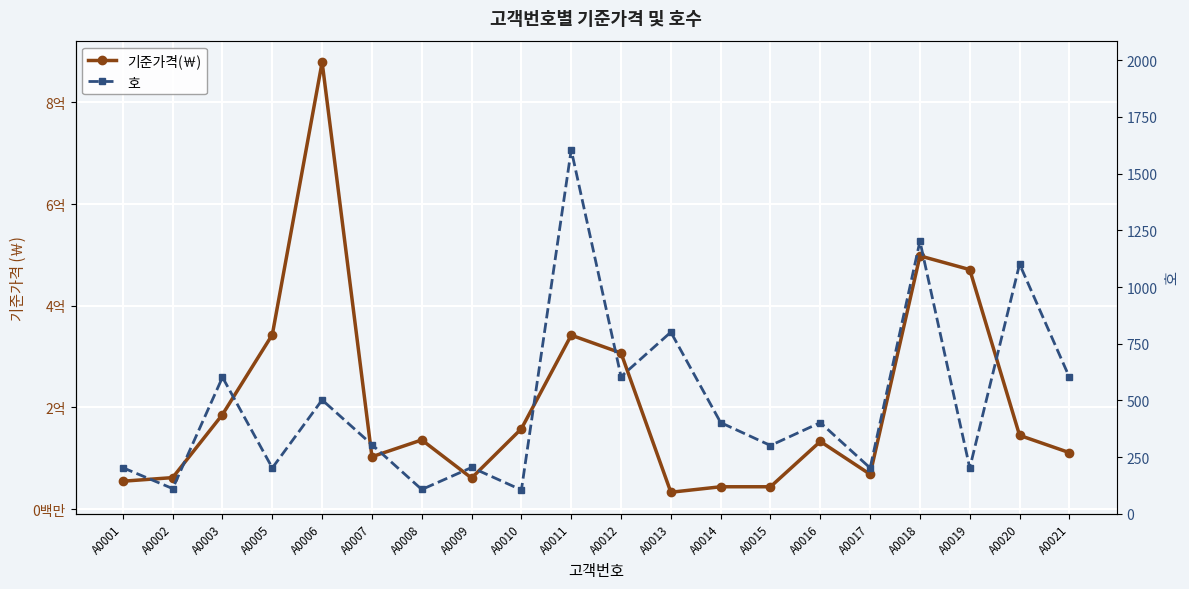

Reading right to left, transcribe all the data shown in this chart.

기준가격(￦): A0021=111000000	A0020=145000000	A0019=471000000	A0018=498000000	A0017=68400000	A0016=133000000	A0015=43900000	A0014=43900000	A0013=33100000	A0012=307000000	A0011=342000000	A0010=158000000	A0009=61000000	A0008=136000000	A0007=103000000	A0006=879000000	A0005=343000000	A0003=186000000	A0002=61900000	A0001=54800000
호: A0021=602	A0020=1101	A0019=202	A0018=1202	A0017=202	A0016=402	A0015=301	A0014=402	A0013=801	A0012=605	A0011=1605	A0010=105	A0009=204	A0008=107	A0007=305	A0006=502	A0005=202	A0003=602	A0002=111	A0001=203